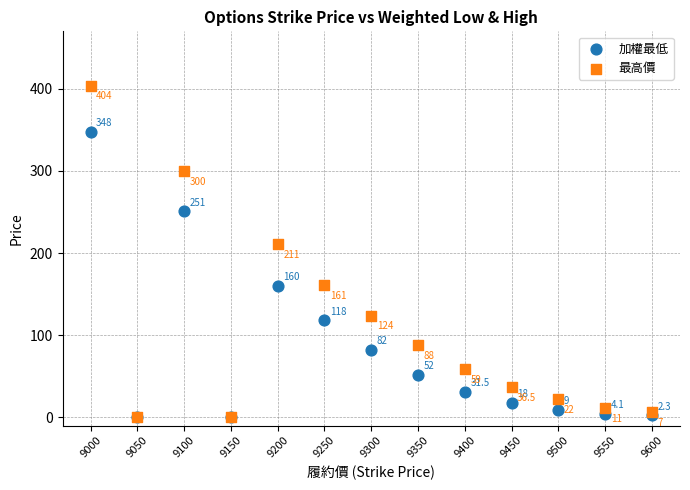

In the 加權最低 series, what Y value is closest to 174?

160.0